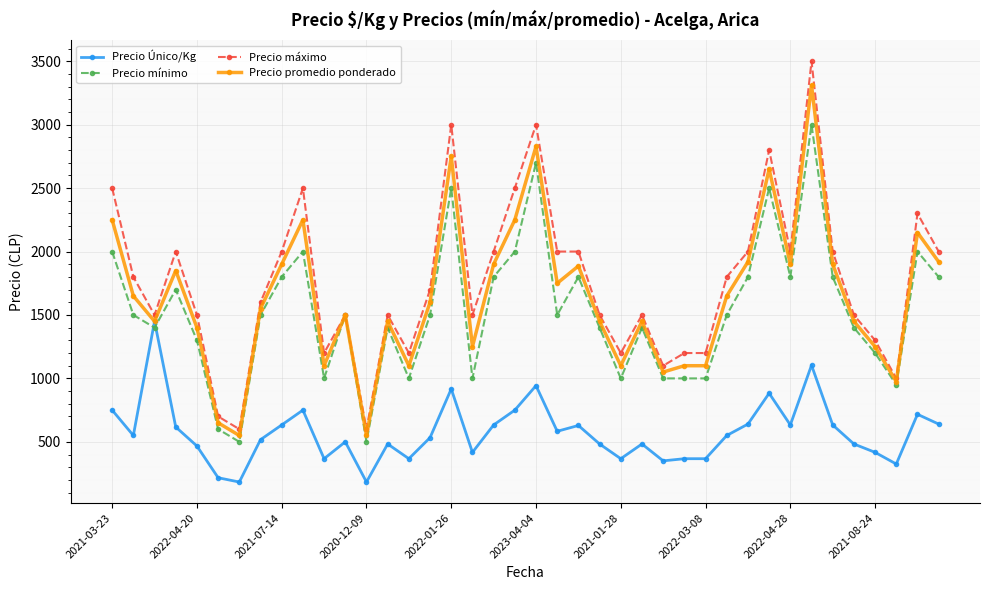

How many intersections are there between Precio mínimo and Precio Único/Kg?

2